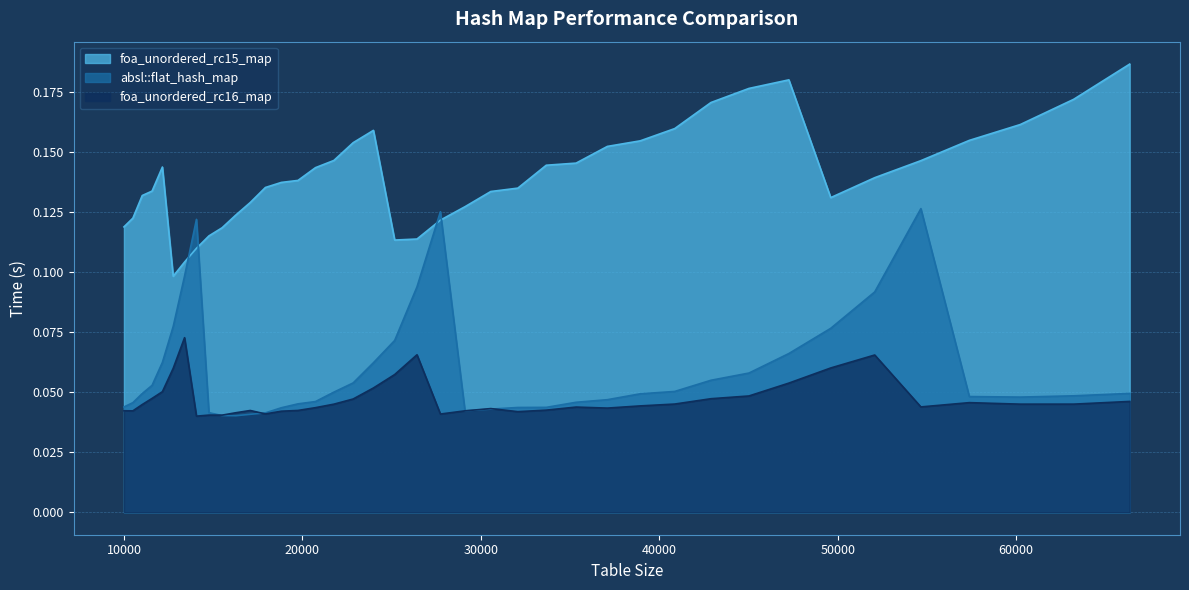

Does the chart display data point markers on the line(s)?

No